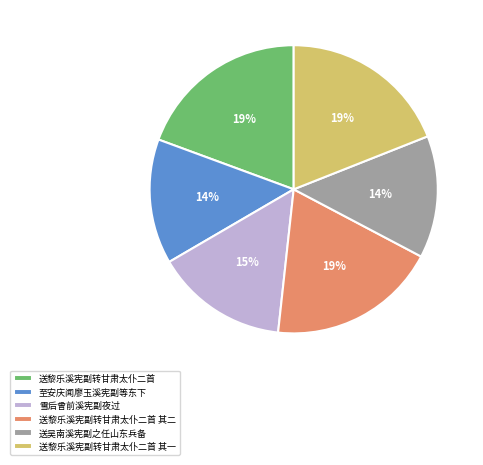

Is it true that 送吴南溪宪副之任山东兵备 is 4% of the pie?

False